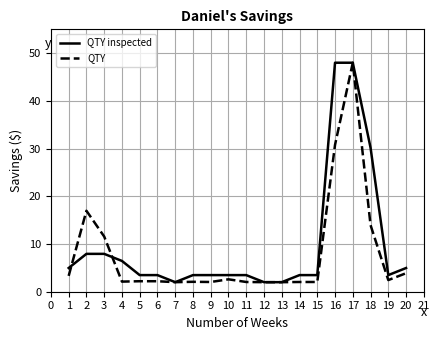

Rank the series by their average value, from lowest to highest.

QTY, QTY inspected